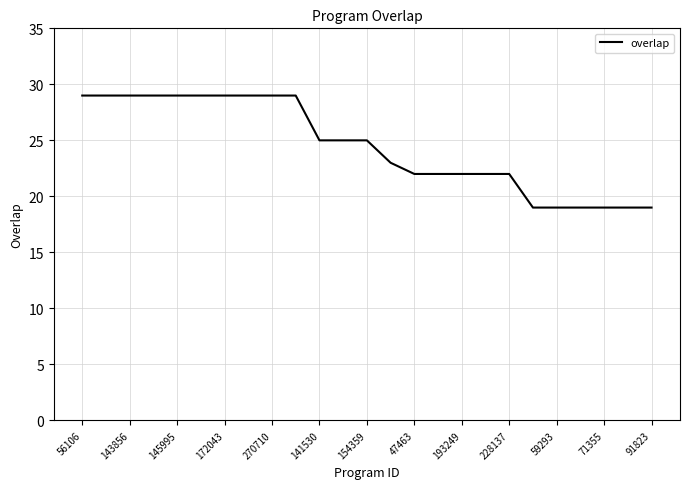

What is the difference between the maximum and minimum values?

10